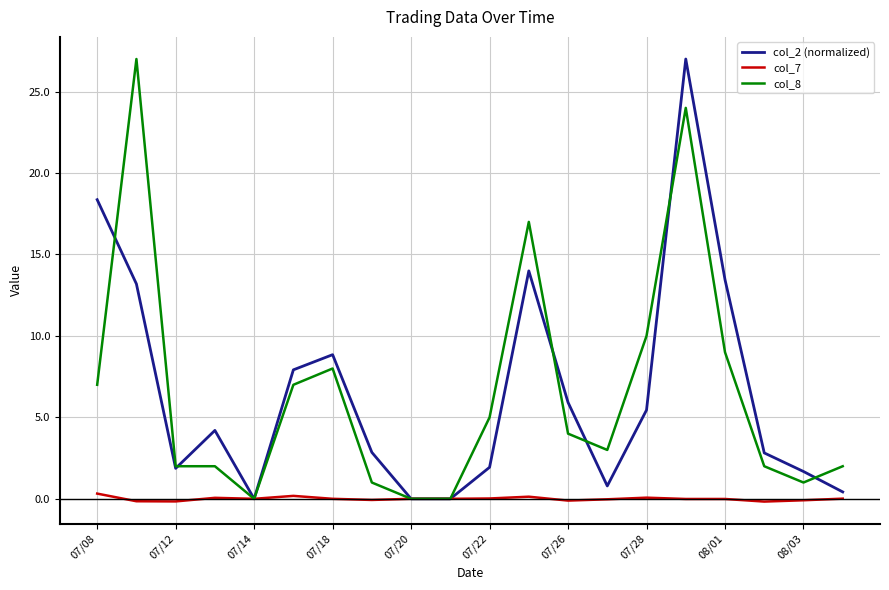

What is the highest value of the col_2 (normalized) series?

27.0